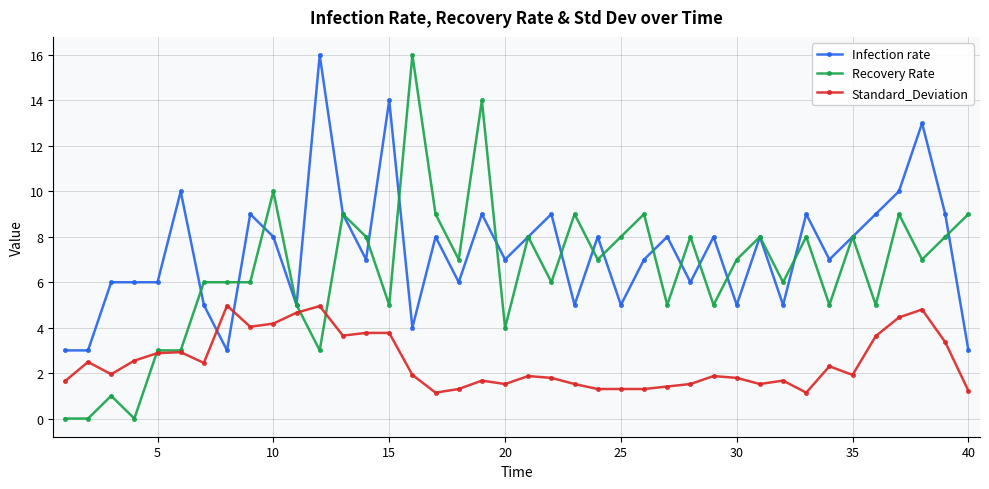

Rank the series by their average value, from highest to lowest.

Infection rate, Recovery Rate, Standard_Deviation